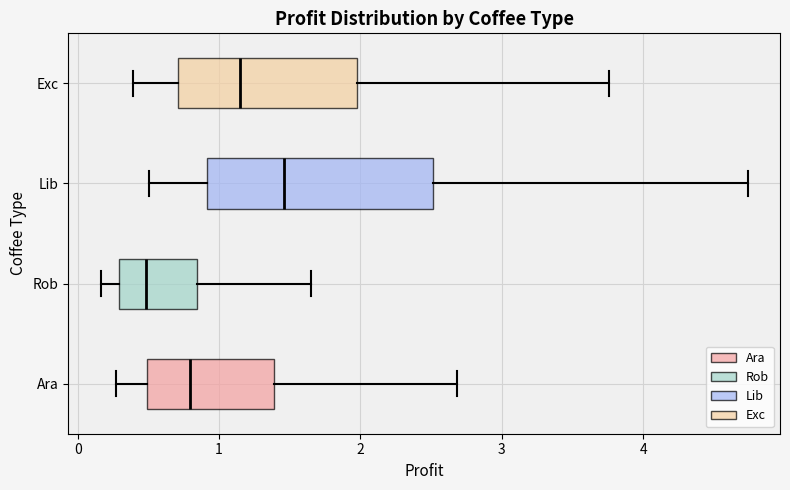

Reading bottom to top, read every box against the x-axis: the position of its median line, the range the box covers, and the ends of its whiskers. The values are not printed on the chart, so give them approximately, as read against the axis.

Ara: median 0.8, box 0.5 to 1.4, whiskers 0.3 to 2.7
Rob: median 0.5, box 0.3 to 0.8, whiskers 0.2 to 1.6
Lib: median 1.5, box 0.9 to 2.5, whiskers 0.5 to 4.7
Exc: median 1.1, box 0.7 to 2.0, whiskers 0.4 to 3.8